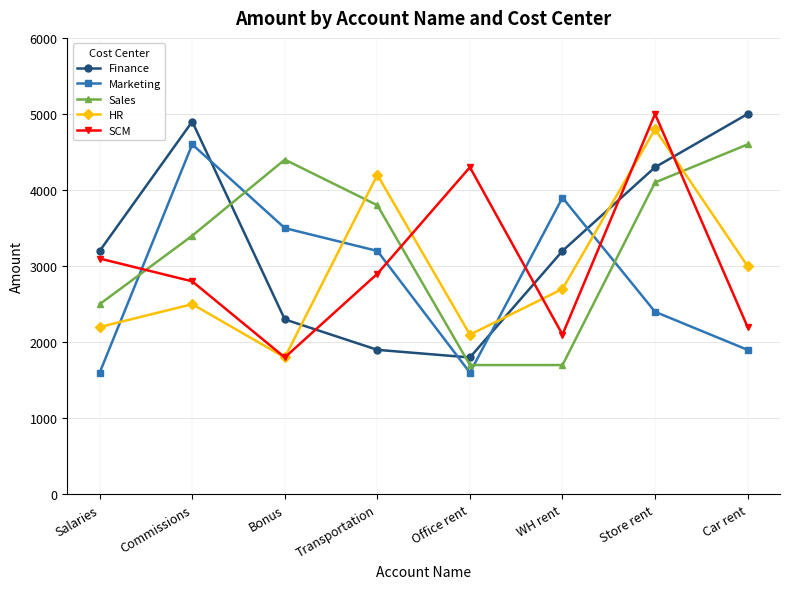

The HR series shows 2500 at Commissions. True or false?

True